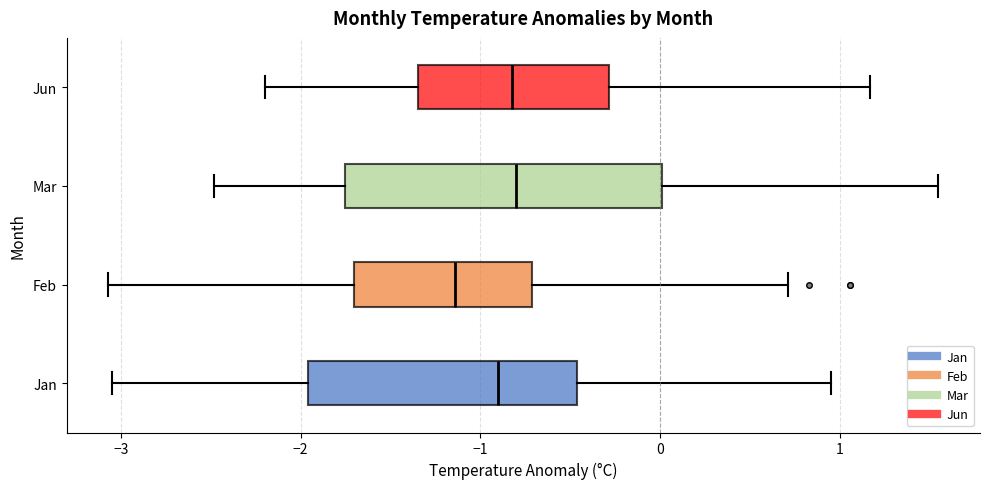

Which box is the widest, from its left edge to its right edge?

Mar